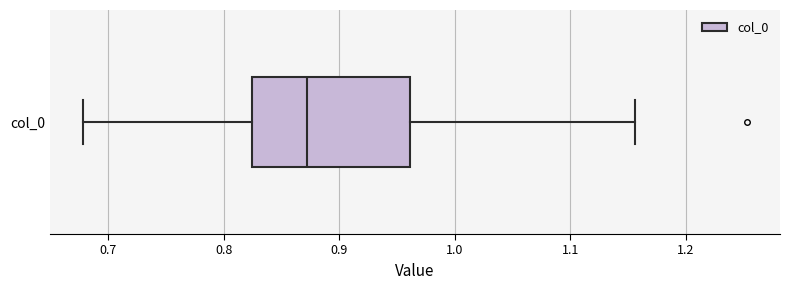

Read this box plot against the x-axis: the position of the median line, the range covered by the box, and the ends of both whiskers. The values are not printed on the chart, so give them approximately, as read against the axis.

median 0.87, box 0.82 to 0.96, whiskers 0.68 to 1.16